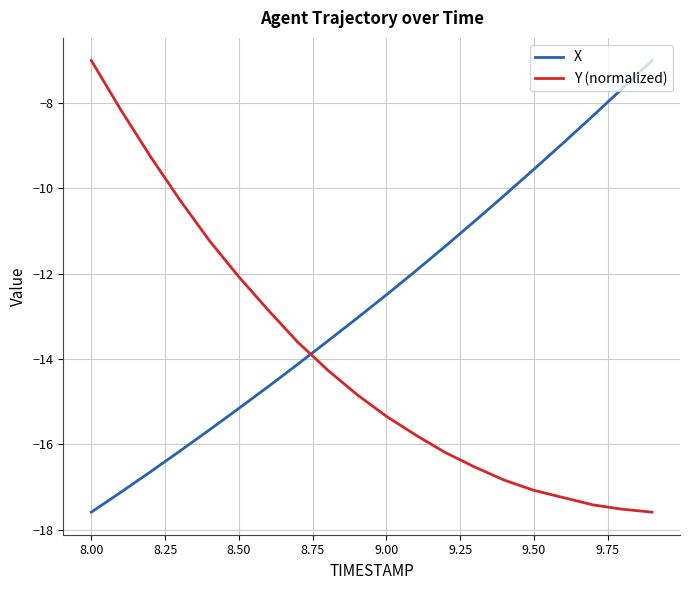

Rank the series by their average value, from highest to lowest.

X, Y (normalized)